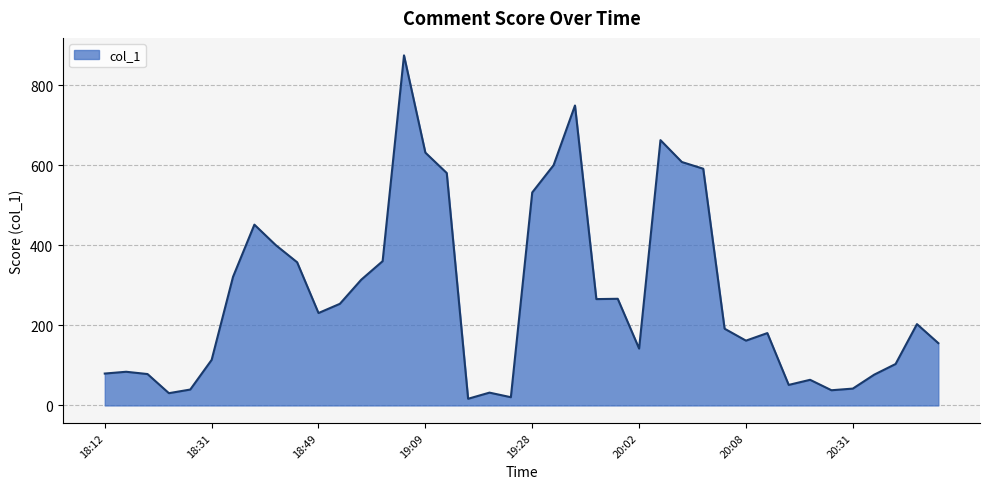

What is the difference between the maximum and minimum values?

858.1